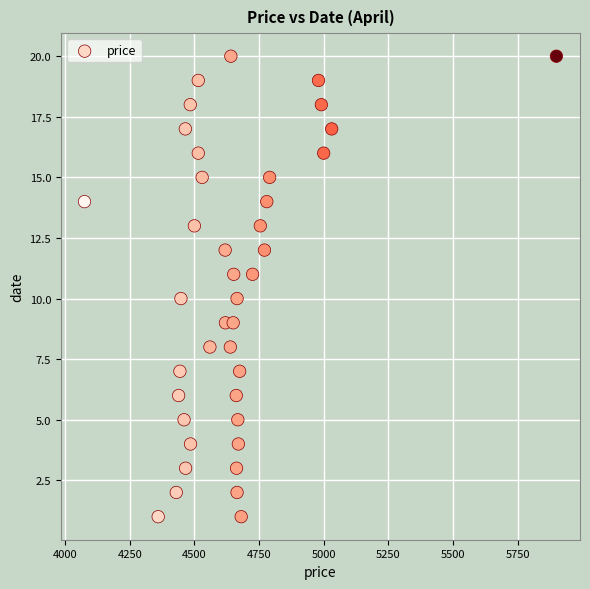

What is the range of Y values (max minus min)?

19